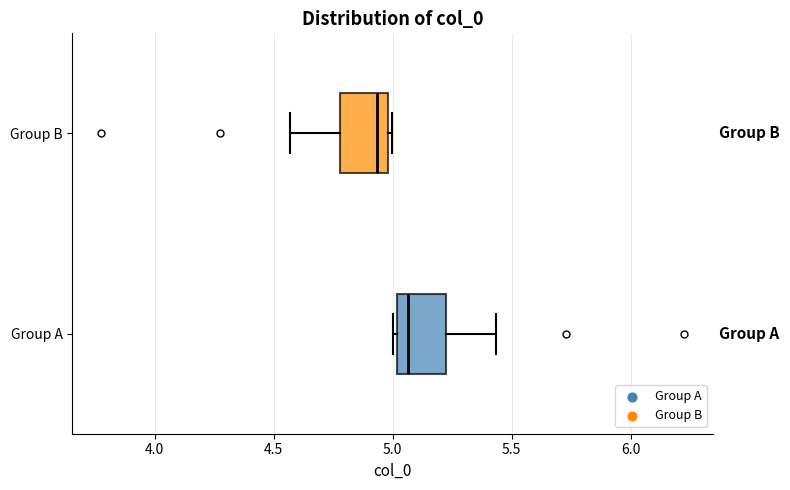

Which box has the furthest to the left median line?

Group B